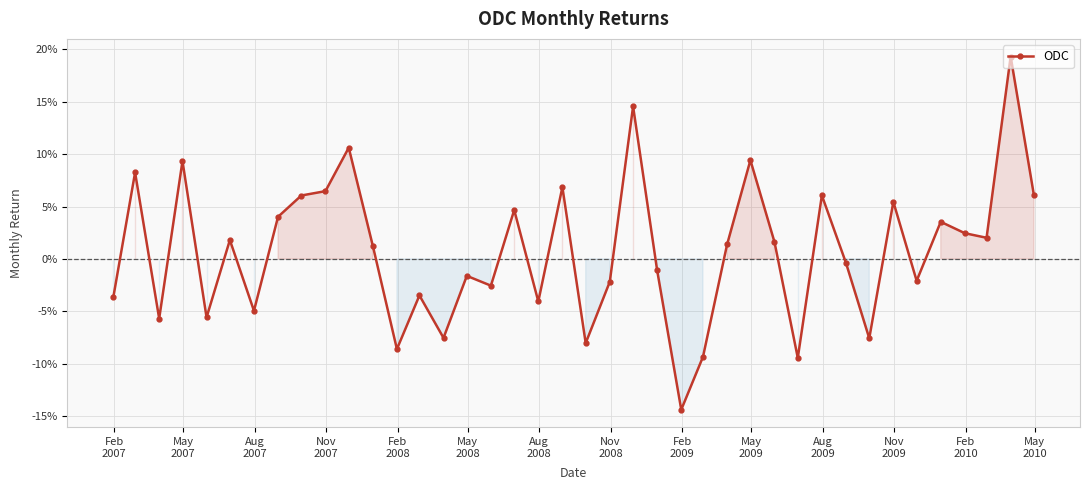

What is the greatest value displayed?

0.2